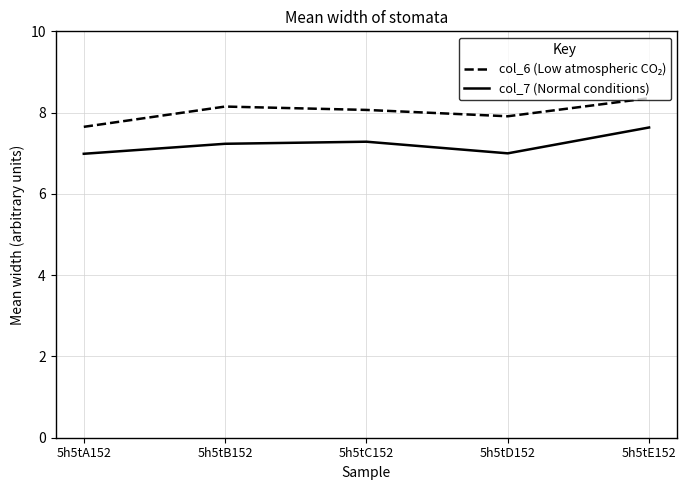

True or false: col_7 (Normal conditions) has a value of 7.0 at 5h5tD152.

True